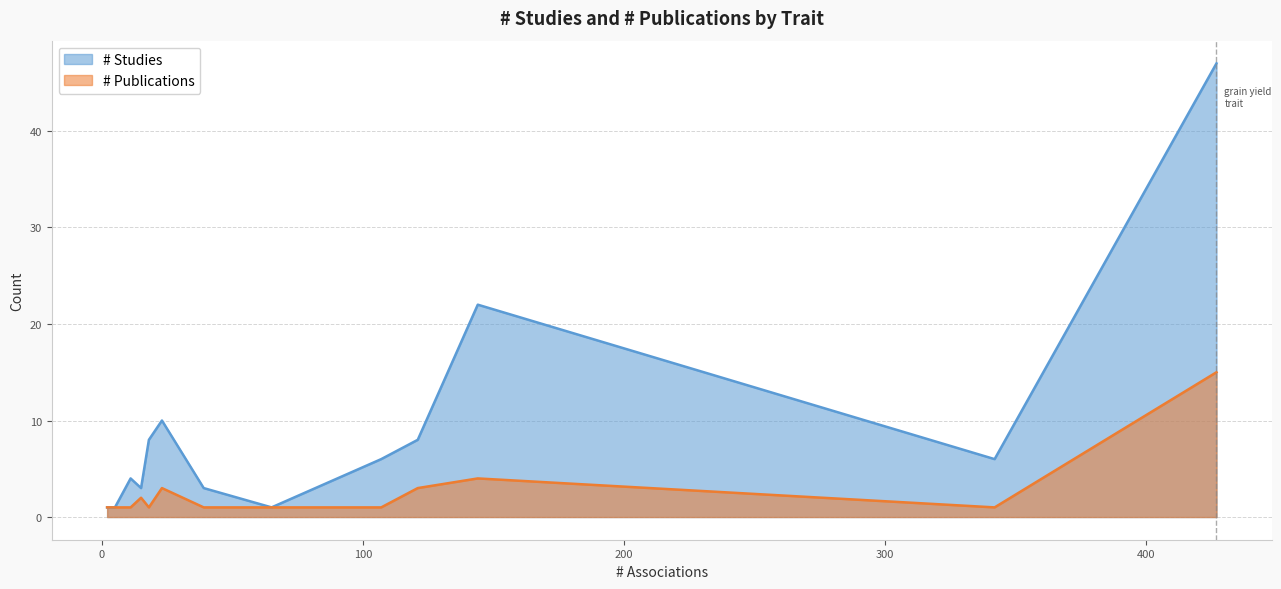

How many data points does each series have?

14